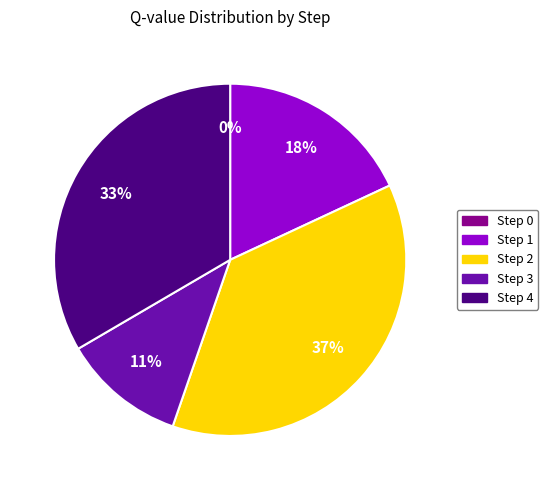

What is the largest slice in the pie chart?

Step 2